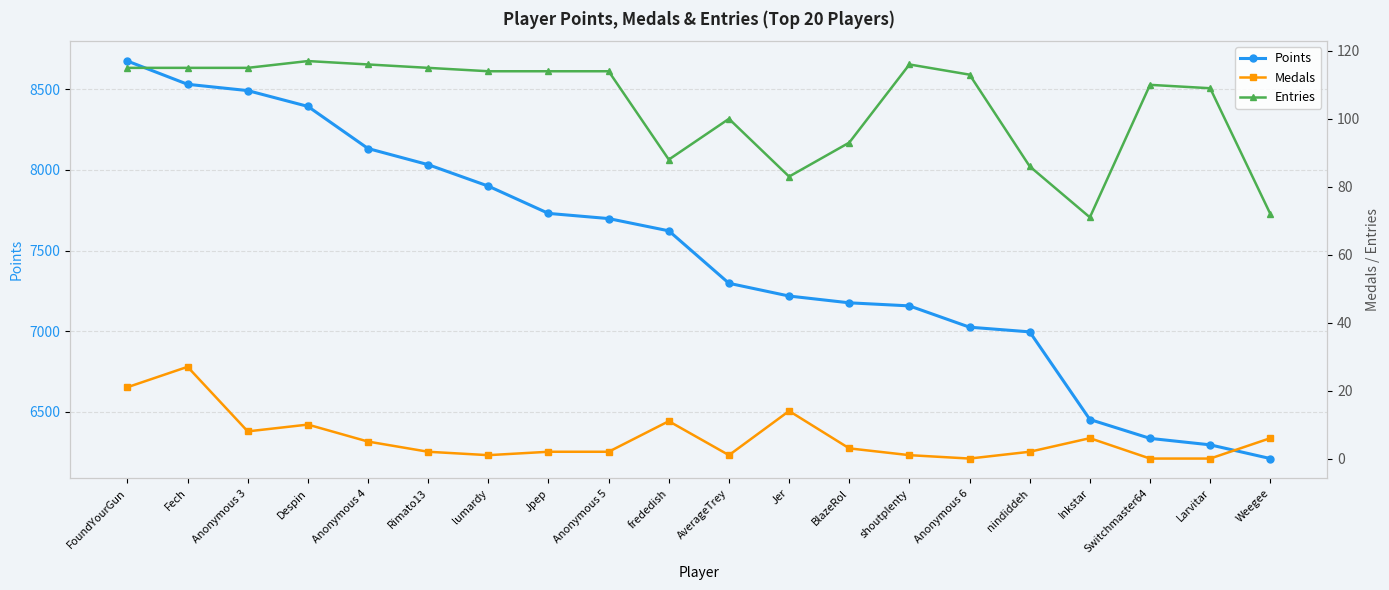

Does the chart have visible grid lines?

Yes